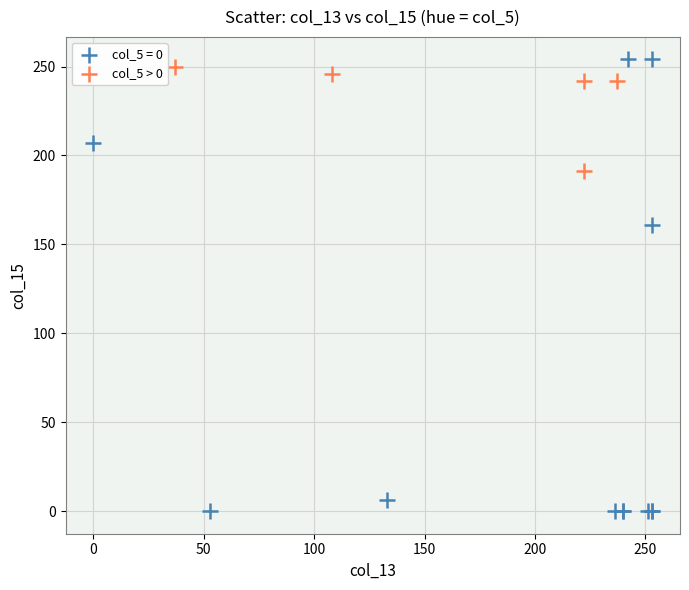

Which series reaches the minimum Y coordinate?

col_5 = 0